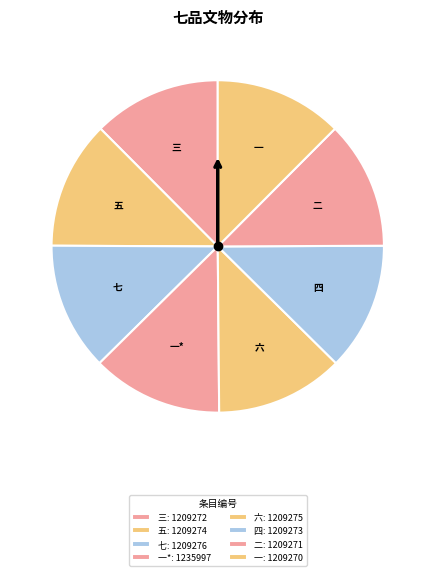

Count the number of slices in the pie.

8